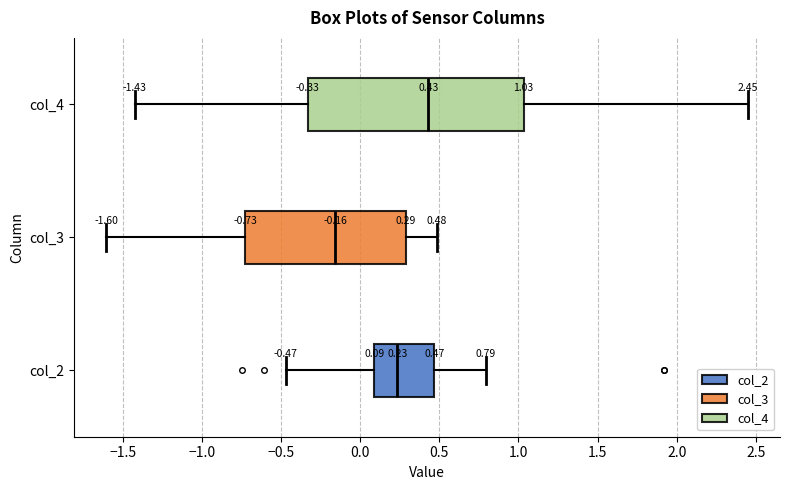

Which box has the furthest to the left median line?

col_3